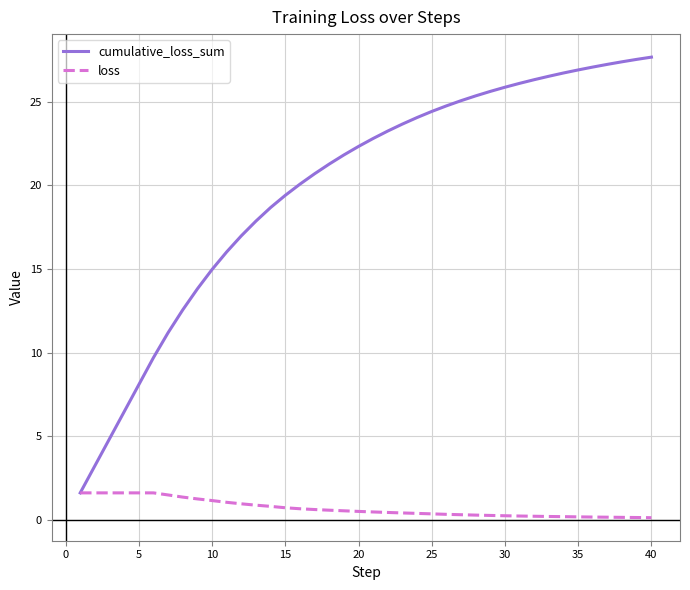

What is the maximum value shown in the chart?

27.7